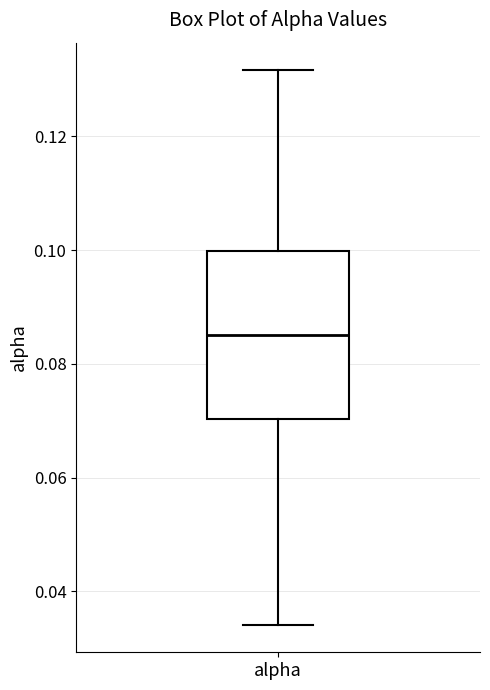

Read this box plot against the y-axis: the position of the median line, the range covered by the box, and the ends of both whiskers. The values are not printed on the chart, so give them approximately, as read against the axis.

median 0.084, box 0.070 to 0.100, whiskers 0.034 to 0.132